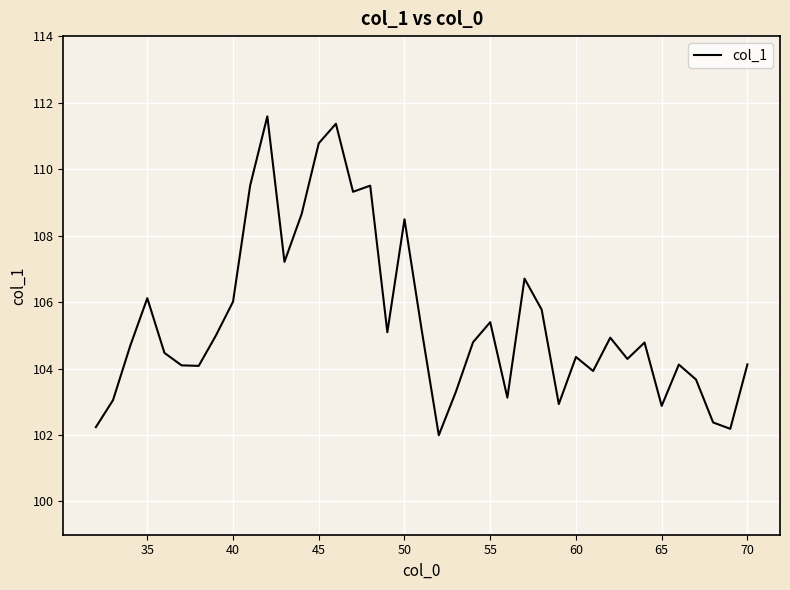

What is the difference between the maximum and minimum values?

9.6